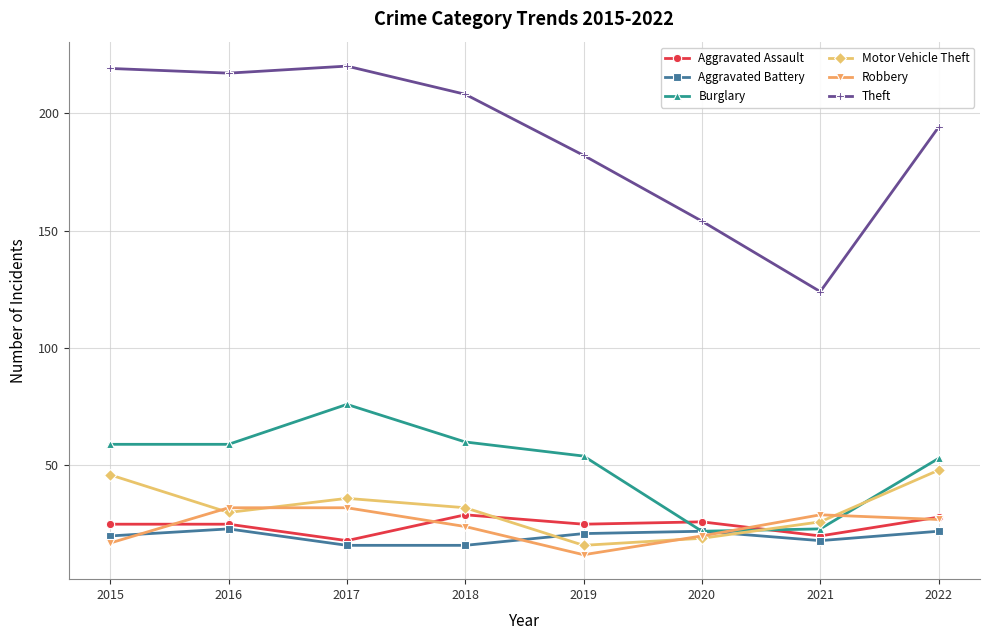

The Aggravated Battery series shows 9 at 2016. True or false?

False